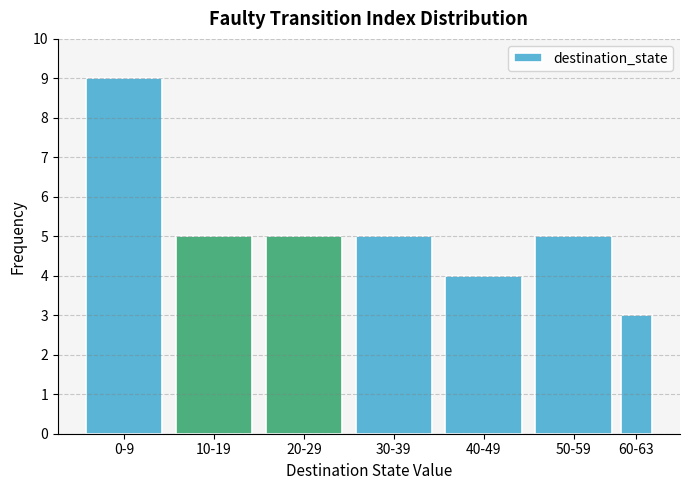

Reading left to right, what are all the values shown in this chart?

0-9=9	10-19=5	20-29=5	30-39=5	40-49=4	50-59=5	60-63=3